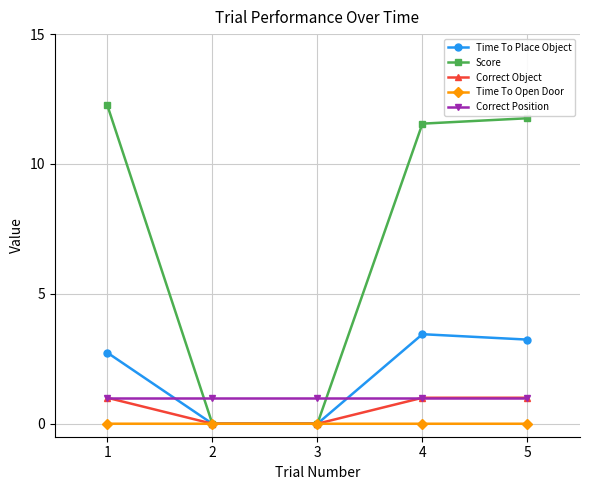

What is the difference between the maximum and second lowest values in the Score series?

12.3